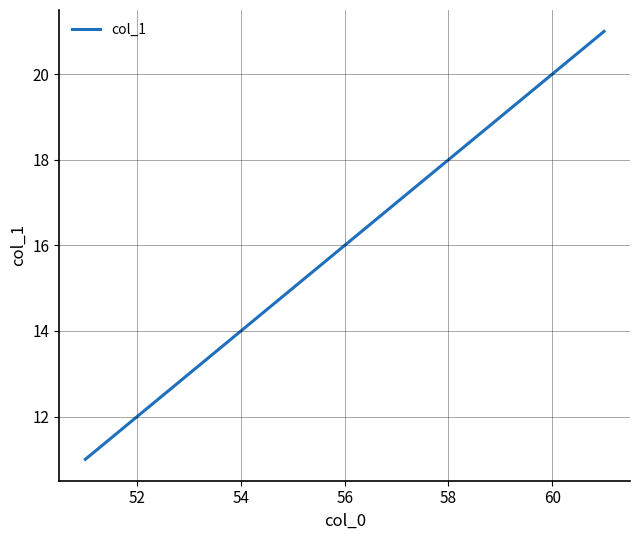

What is the maximum value shown in the chart?

21